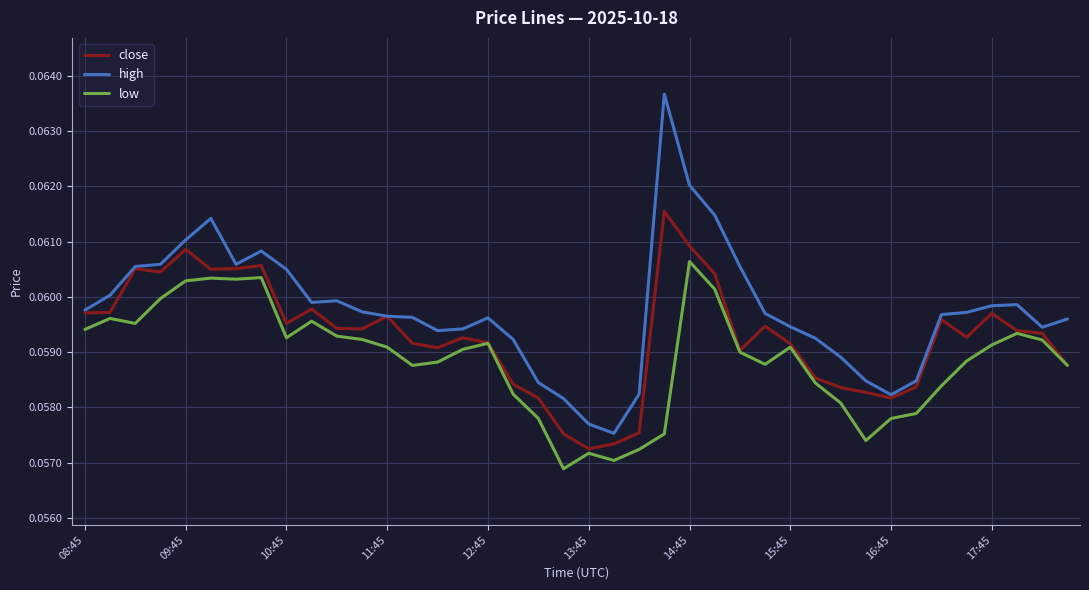

How many lines are shown in the chart?

3